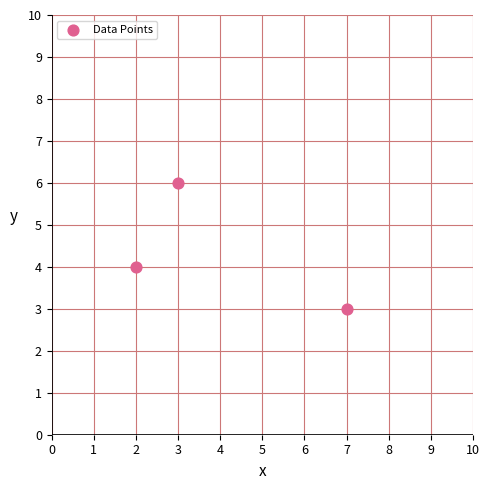

What is the average Y value?

4